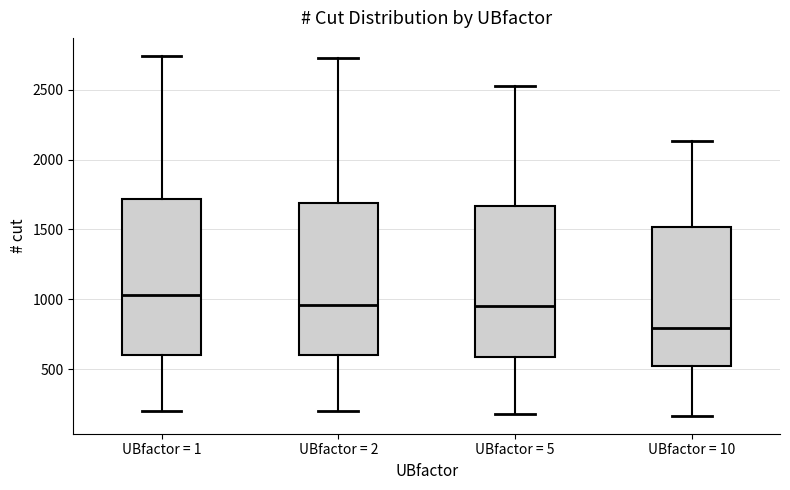

Reading left to right, transcribe this box plot: for each box, give where its median line is, the range the box spans, and where its two whiskers end, as read against the y-axis. The values are not printed on the chart, so give them approximately, as read against the axis.

UBfactor = 1: median 1050, box 600 to 1700, whiskers 200 to 2750
UBfactor = 2: median 950, box 600 to 1700, whiskers 200 to 2750
UBfactor = 5: median 950, box 600 to 1650, whiskers 200 to 2550
UBfactor = 10: median 800, box 500 to 1500, whiskers 150 to 2150